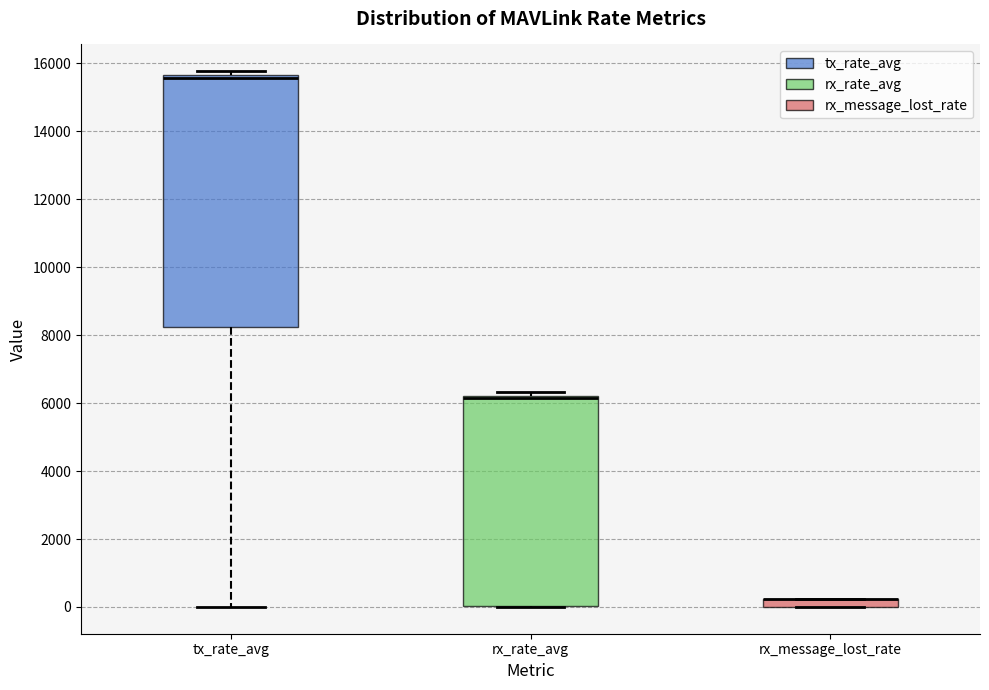

Which box is the tallest, from its lower edge to its upper edge?

tx_rate_avg